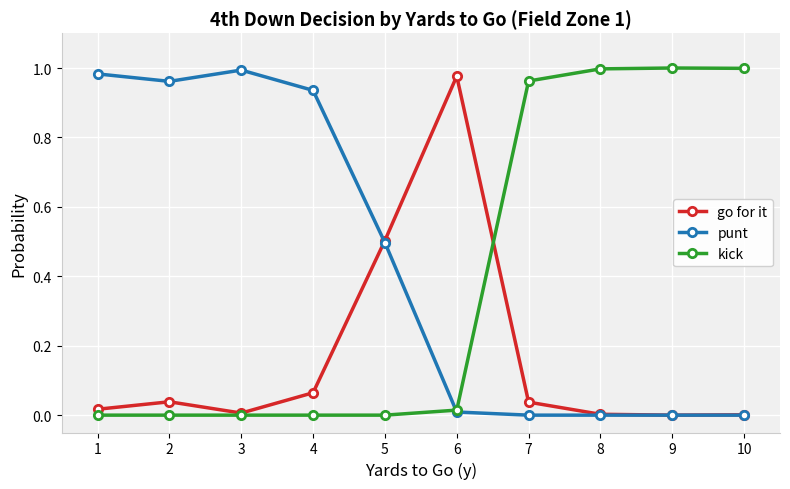

At 7, list the series in order from largest to smallest.

kick, go for it, punt